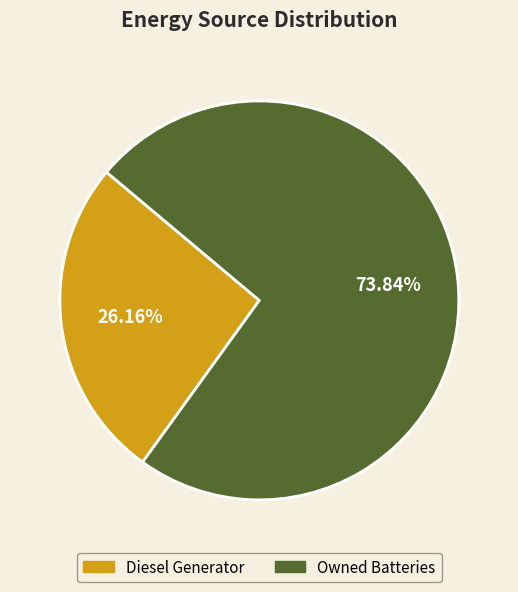

Does any single category account for the majority?

Yes